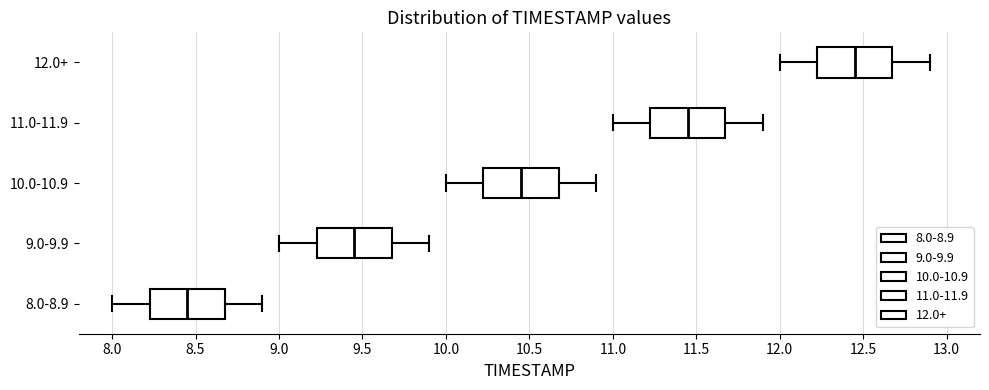

Reading bottom to top, read every box against the x-axis: the position of its median line, the range the box covers, and the ends of its whiskers. The values are not printed on the chart, so give them approximately, as read against the axis.

8.0-8.9: median 8.45, box 8.25 to 8.70, whiskers 8.00 to 8.90
9.0-9.9: median 9.45, box 9.25 to 9.70, whiskers 9.00 to 9.90
10.0-10.9: median 10.45, box 10.25 to 10.70, whiskers 10.00 to 10.90
11.0-11.9: median 11.45, box 11.25 to 11.70, whiskers 11.00 to 11.90
12.0+: median 12.45, box 12.25 to 12.70, whiskers 12.00 to 12.90